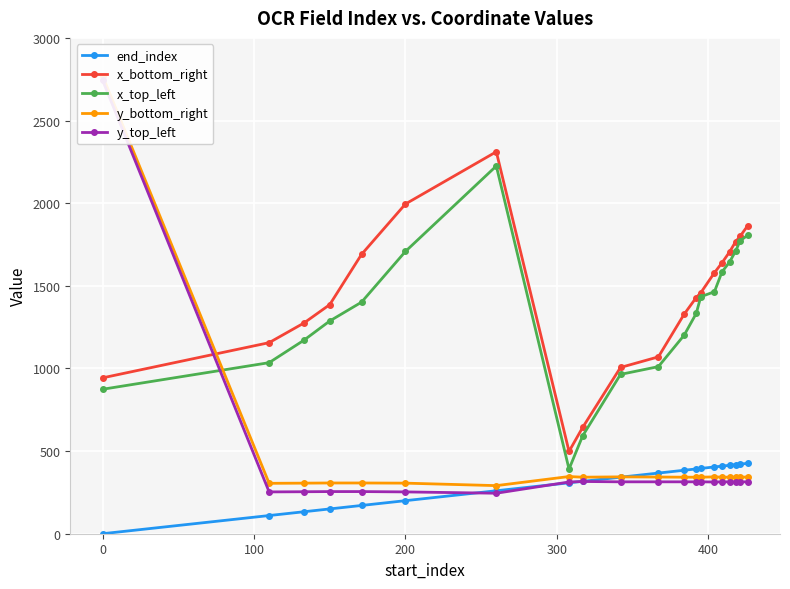

True or false: x_top_left and end_index cross at least once.

False